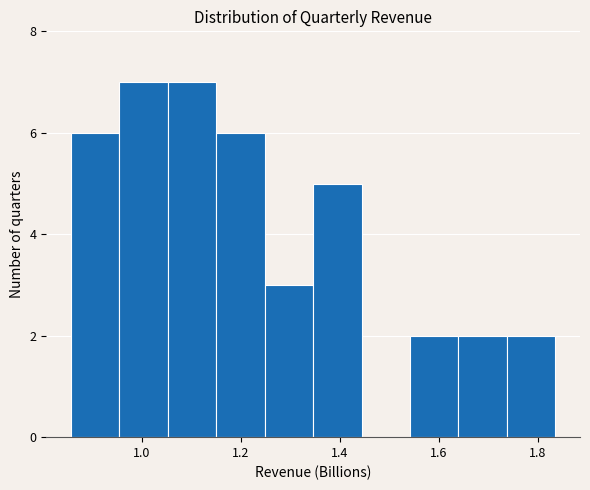

What is the height of the bar covering 1.16 to 1.24 on the x-axis? Neither the bar edges nor the heights are printed on the chart, so give them approximately, as read against the axes.

6